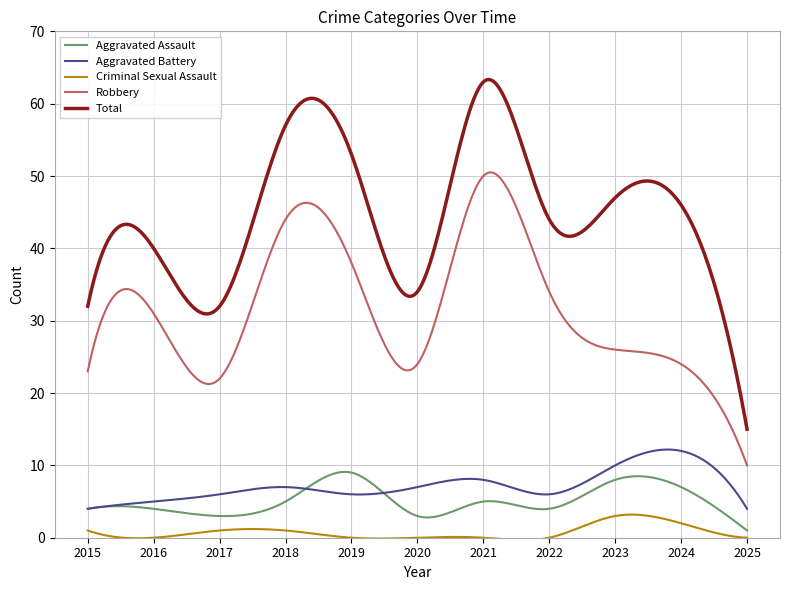

Is this an area chart (filled region under the line)?

No